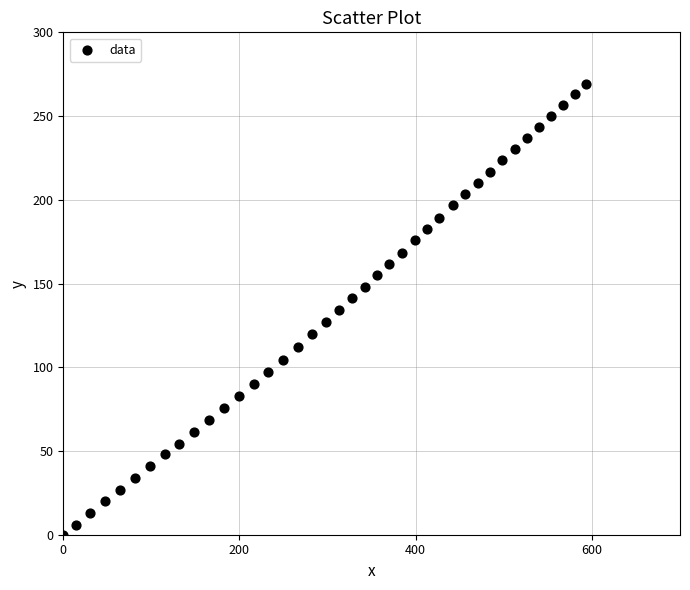

What is the range of Y values (max minus min)?

269.2